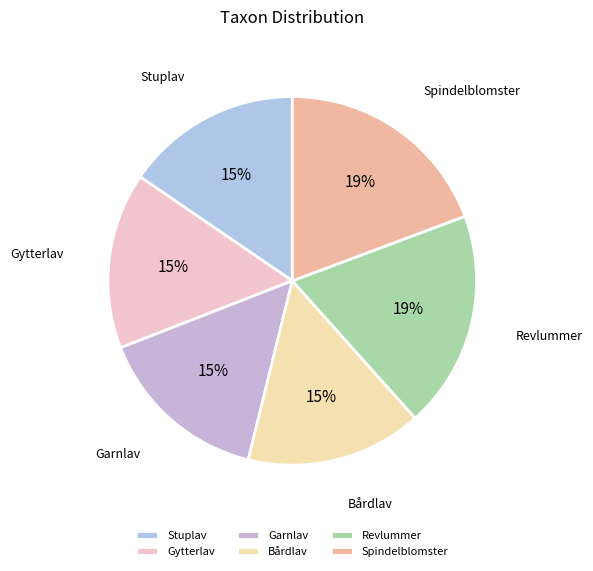

How many slices are in this pie chart?

6